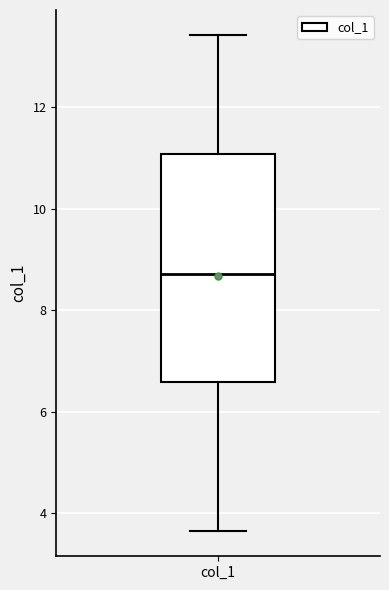

Transcribe this box plot: give where the median line is, the range the box spans, and where the two whiskers end, as read against the y-axis. The values are not printed on the chart, so give them approximately, as read against the axis.

median 8.8, box 6.6 to 11.0, whiskers 3.6 to 13.4